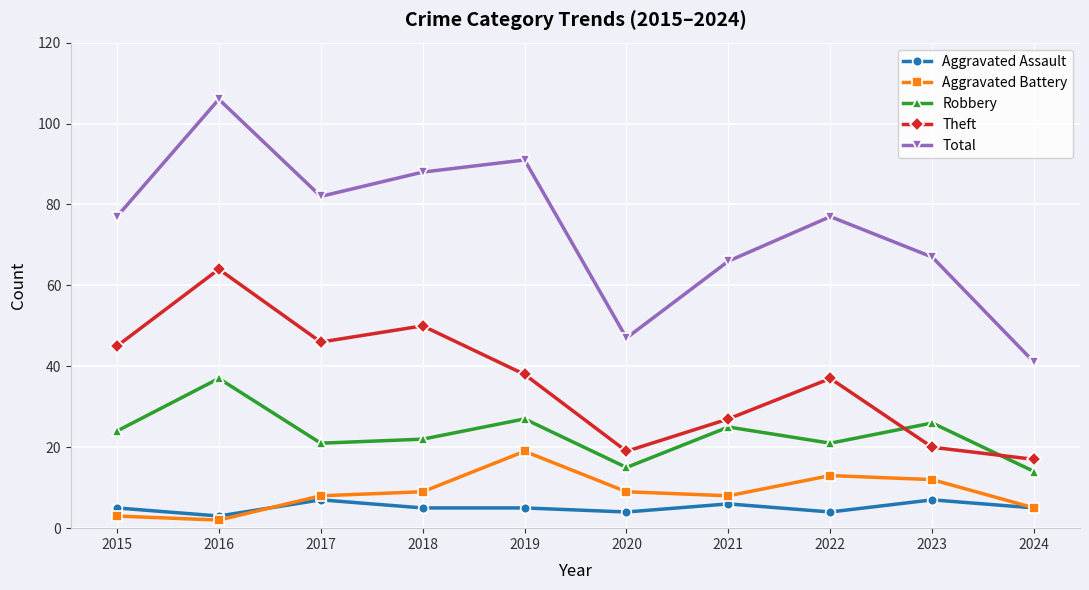

What is the spread (max minus min) of values at 2024?

36